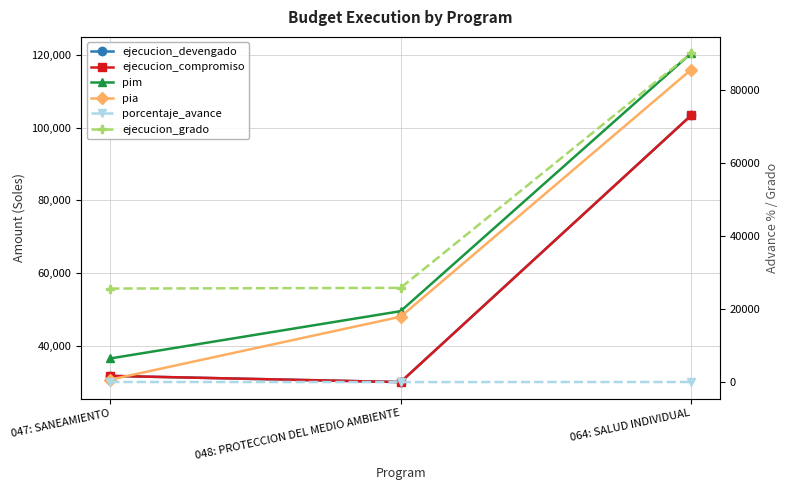

Does the chart have visible grid lines?

Yes